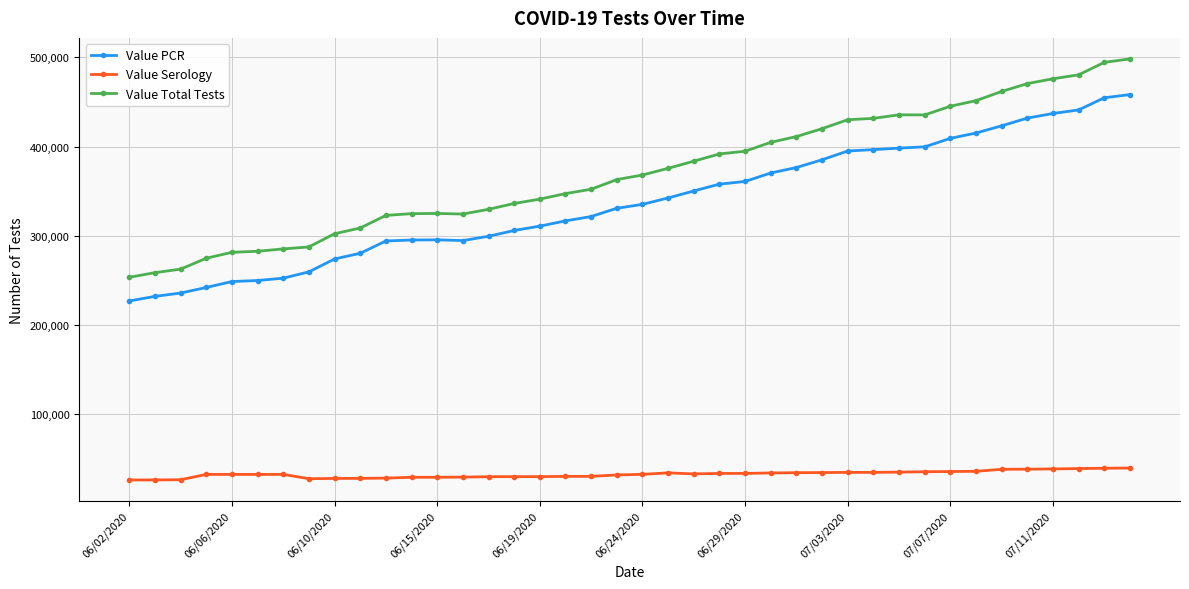

What is the difference between the maximum and minimum values in the Value PCR series?

231191